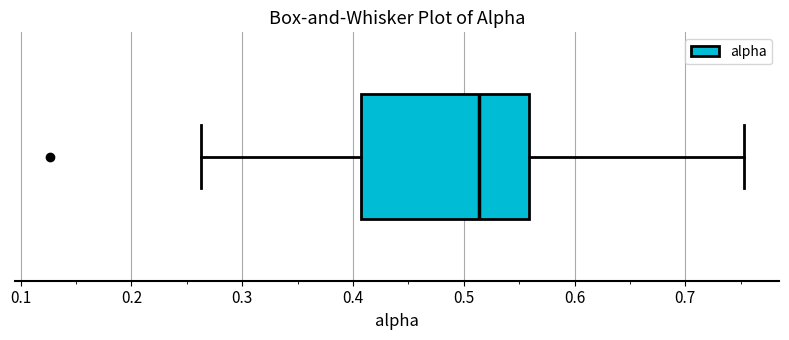

Where does the right whisker of the box end on the x-axis? The values are not printed on the chart, so give them approximately, as read against the axis.

0.75